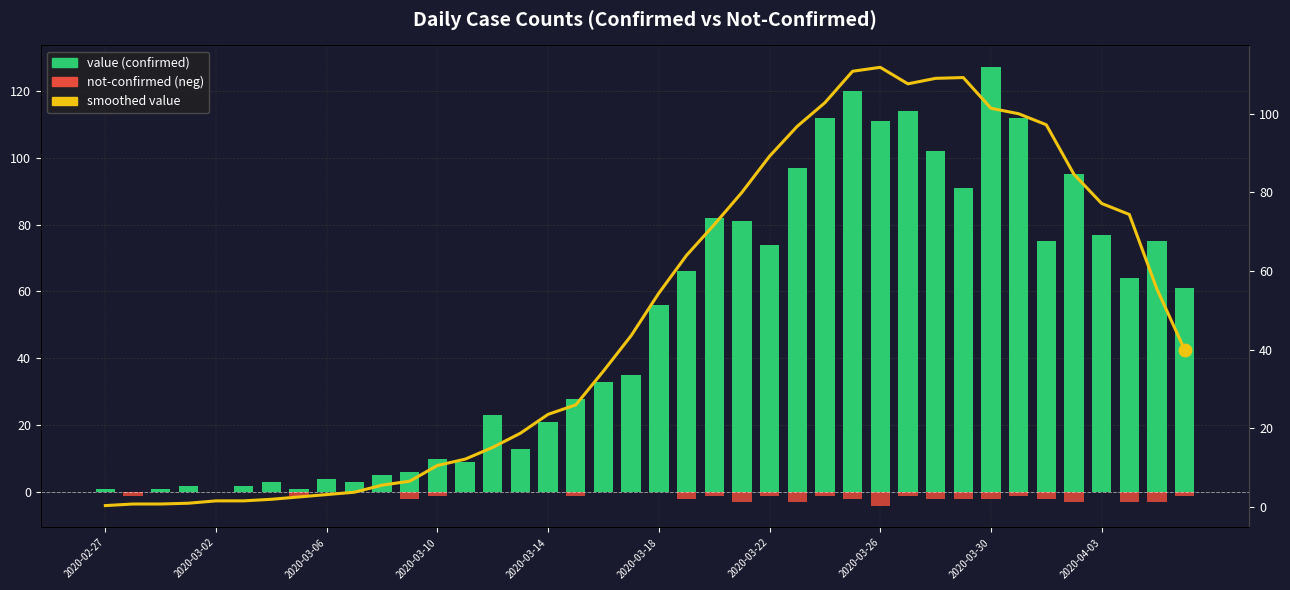

At how many categories does at least one series exceed 45?

20